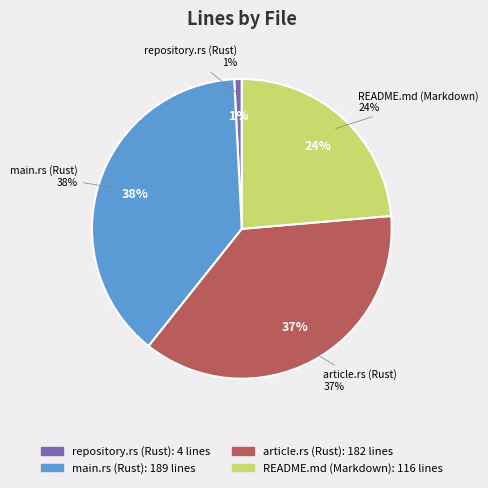

Which slice is the smallest?

repository.rs (Rust)